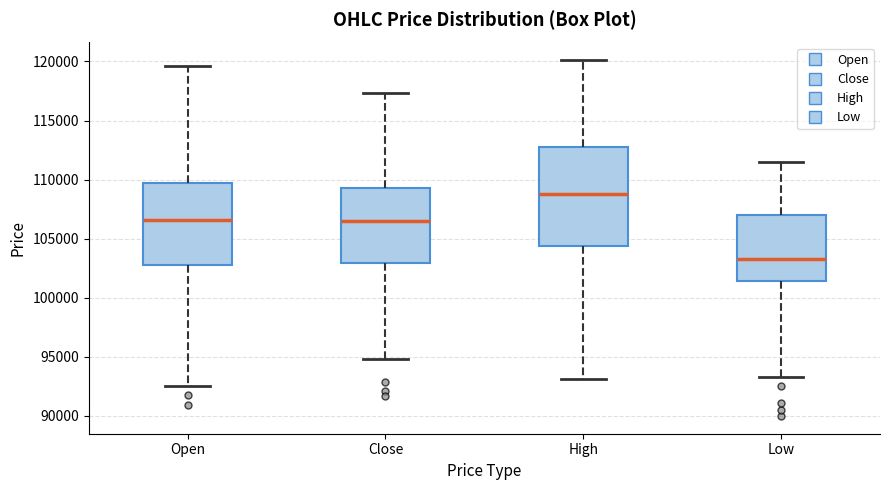

Which box has the lowest median line?

Low